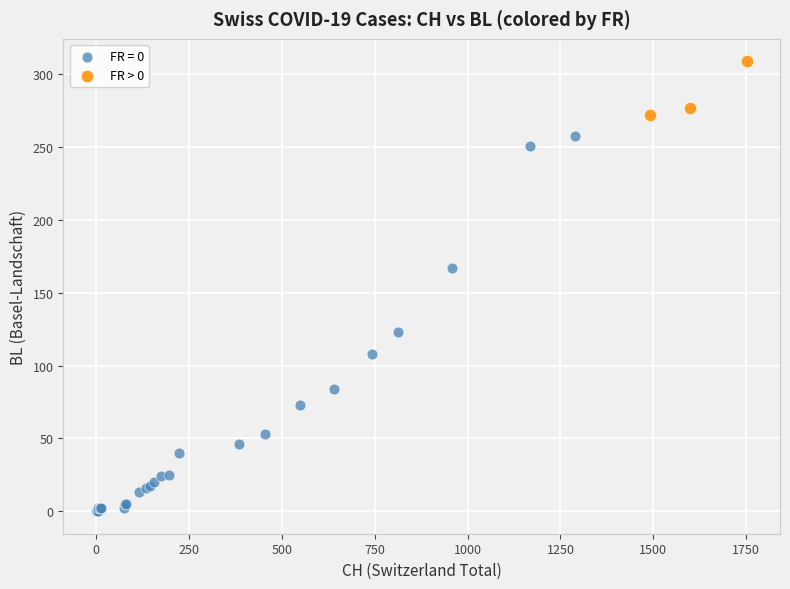

Which series reaches the maximum Y coordinate?

FR > 0